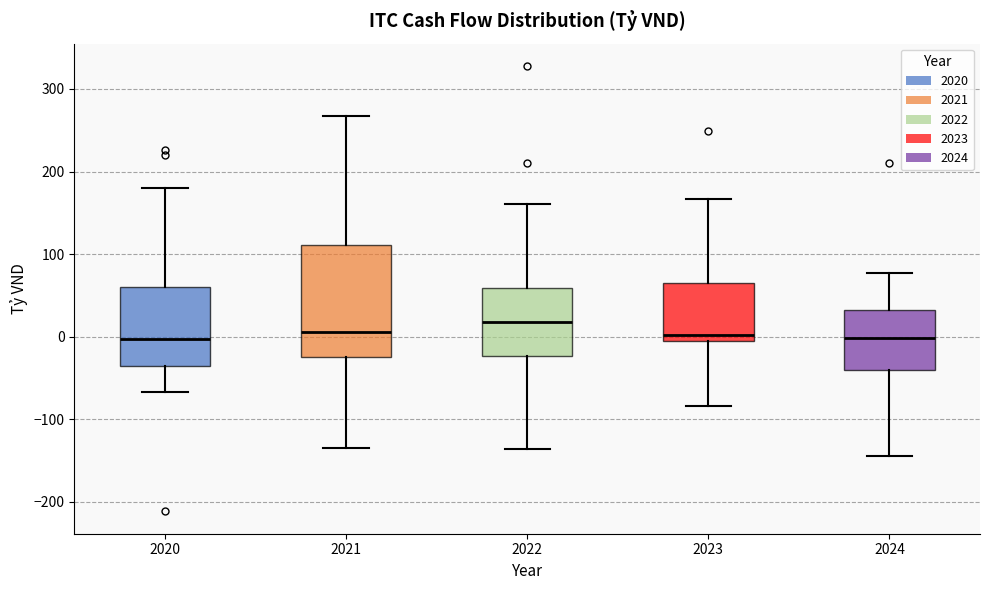

Reading left to right, read every box against the y-axis: the position of its median line, the range the box covers, and the ends of its whiskers. The values are not printed on the chart, so give them approximately, as read against the axis.

2020: median 0, box -40 to 60, whiskers -70 to 180
2021: median 10, box -20 to 110, whiskers -140 to 270
2022: median 20, box -20 to 60, whiskers -140 to 160
2023: median 0, box -10 to 60, whiskers -80 to 170
2024: median 0, box -40 to 30, whiskers -140 to 80